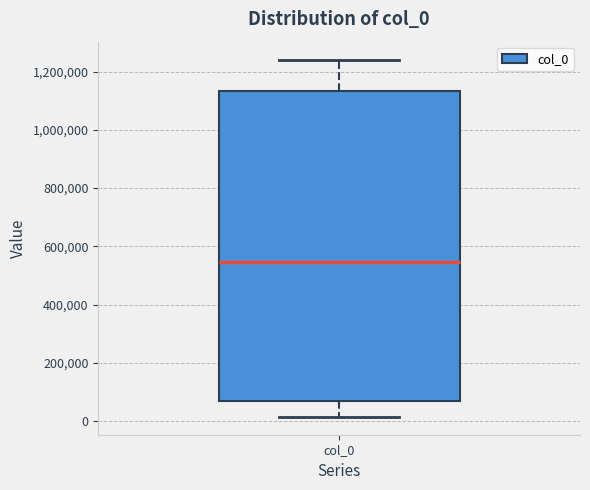

Transcribe this box plot: give where the median line is, the range the box spans, and where the two whiskers end, as read against the y-axis. The values are not printed on the chart, so give them approximately, as read against the axis.

median 540000, box 60000 to 1140000, whiskers 20000 to 1240000